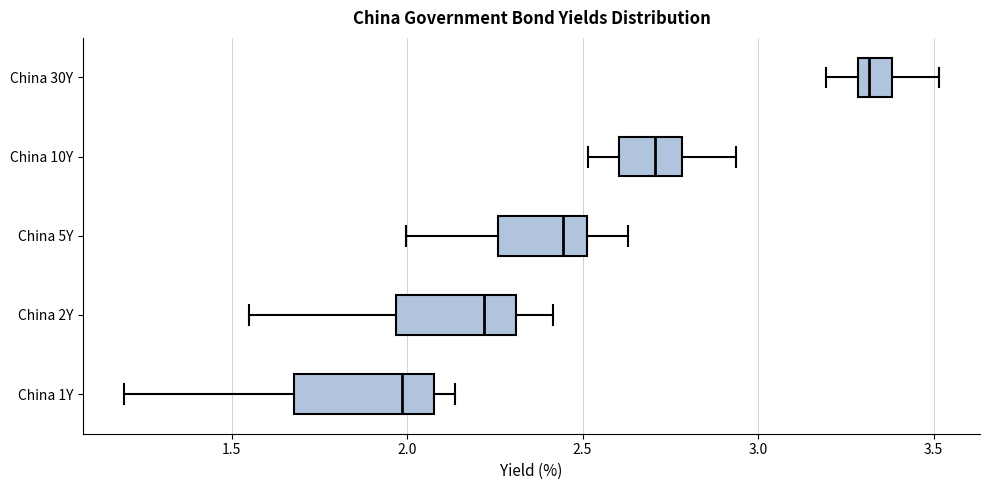

Comparing the boxes themselves (not the whiskers), which one is the widest?

China 1Y